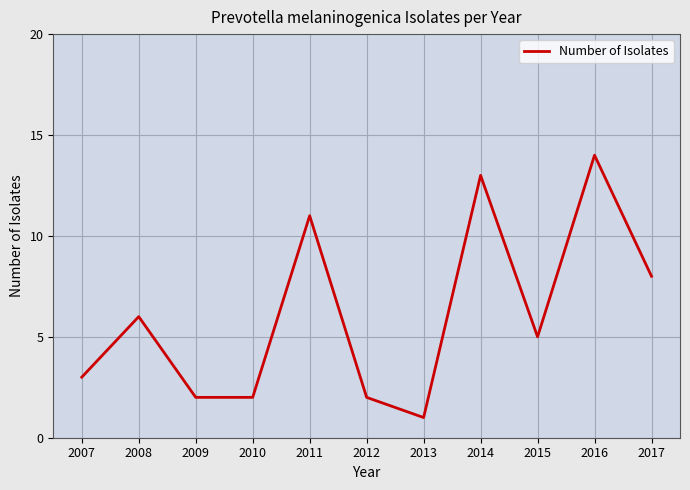

What is the approximate value at 2016, to the nearest 10?

10